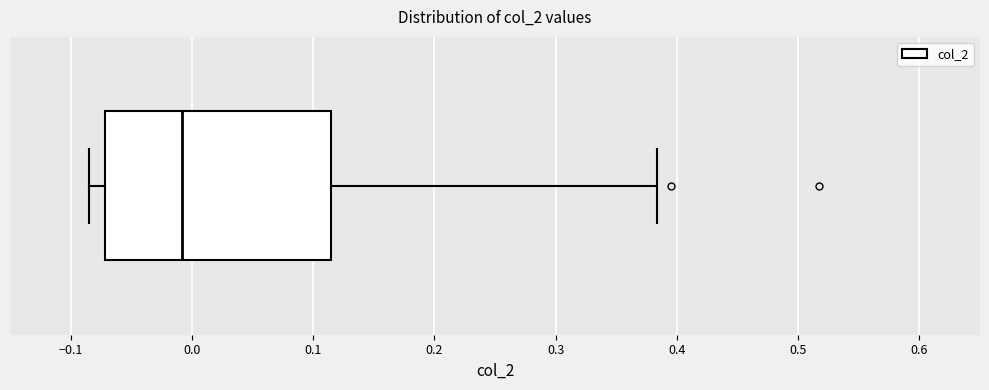

Where is the left edge of the box on the x-axis? The values are not printed on the chart, so give them approximately, as read against the axis.

-0.07